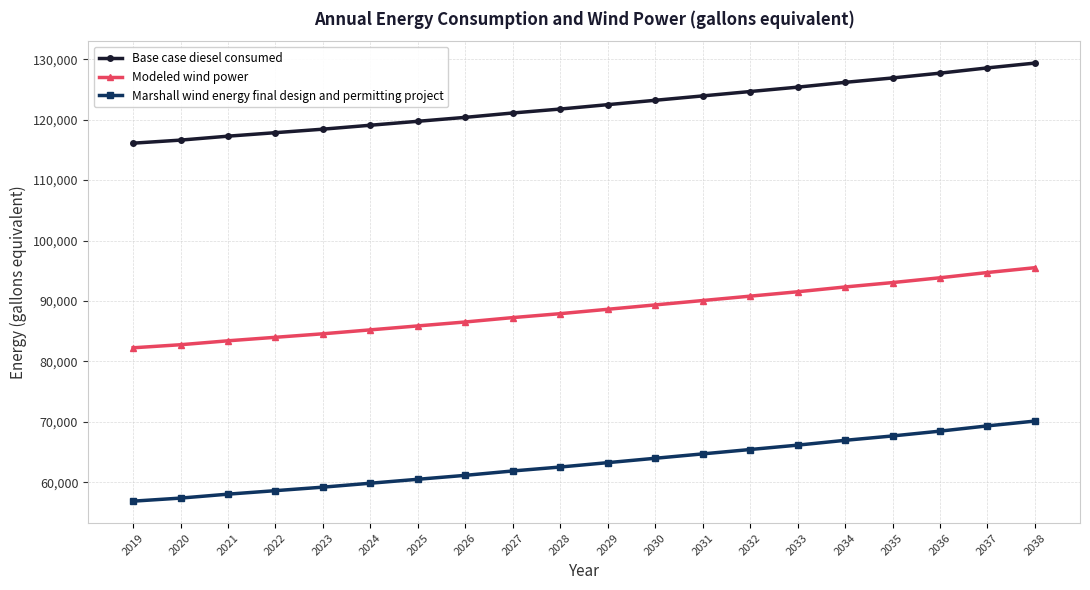

What is the total value across all series at 2024?

264171.6